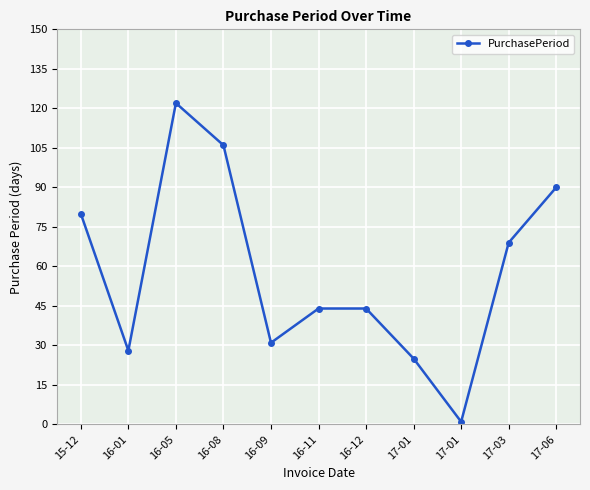

Is this an area chart (filled region under the line)?

No